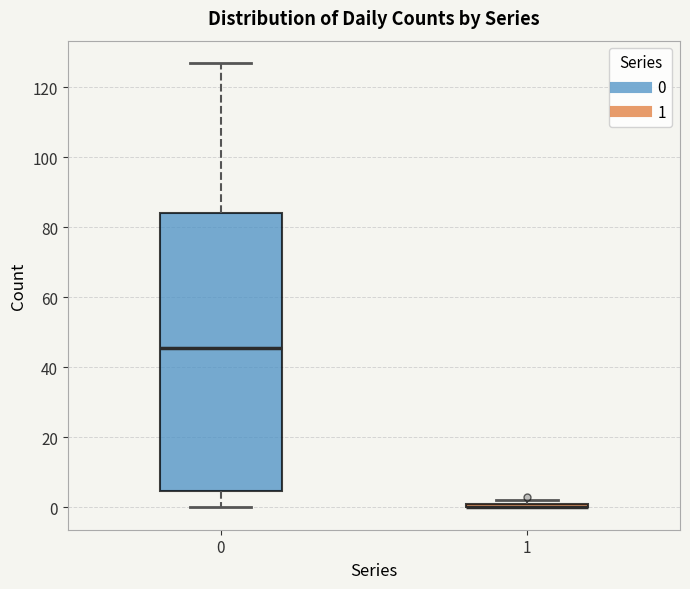

Where is the upper edge of the box at x = 1 on the y-axis? The values are not printed on the chart, so give them approximately, as read against the axis.

2